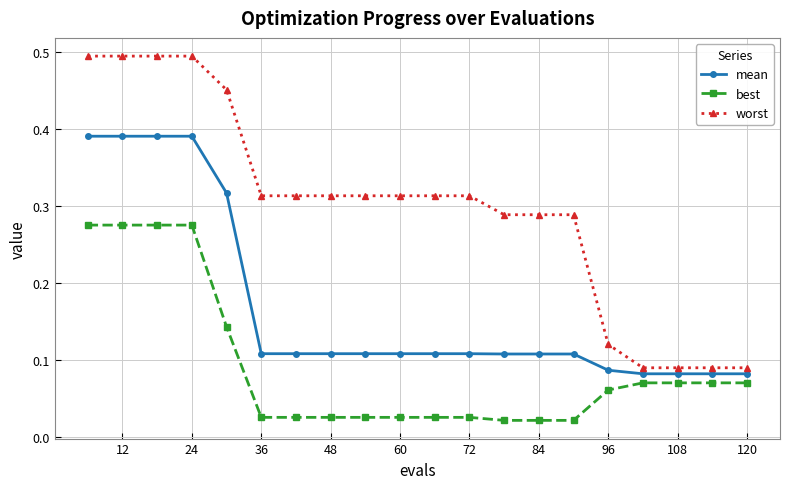

Is this an area chart (filled region under the line)?

No